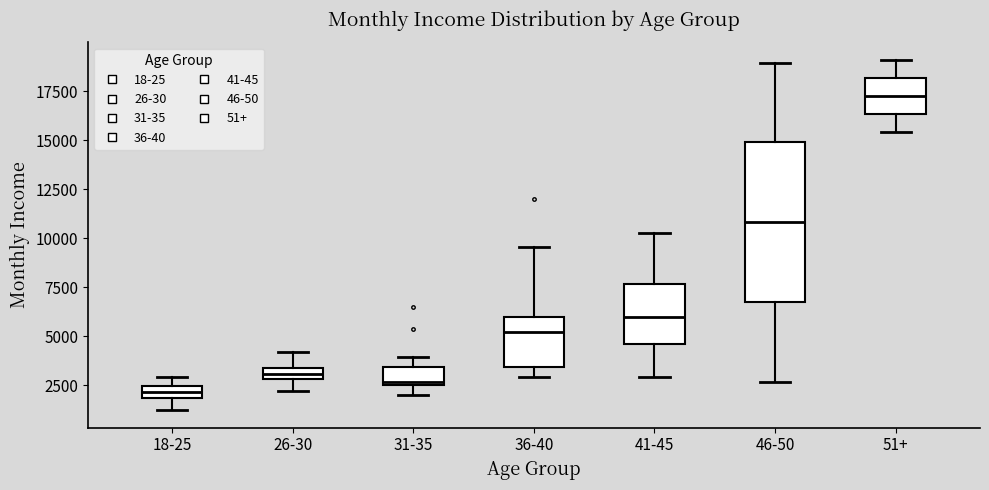

Which box has the highest median line?

51+